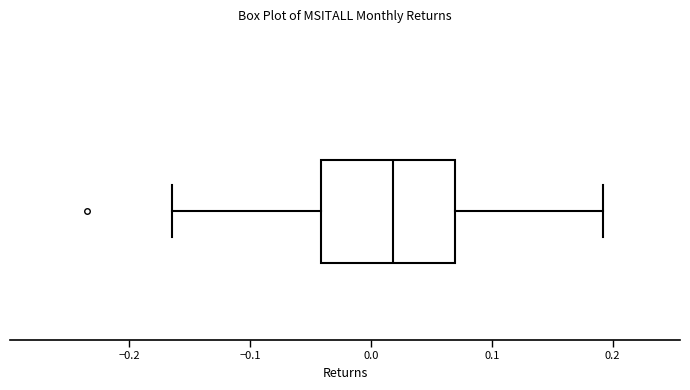

Read this box plot against the x-axis: the position of the median line, the range covered by the box, and the ends of both whiskers. The values are not printed on the chart, so give them approximately, as read against the axis.

median 0.02, box -0.04 to 0.07, whiskers -0.16 to 0.19